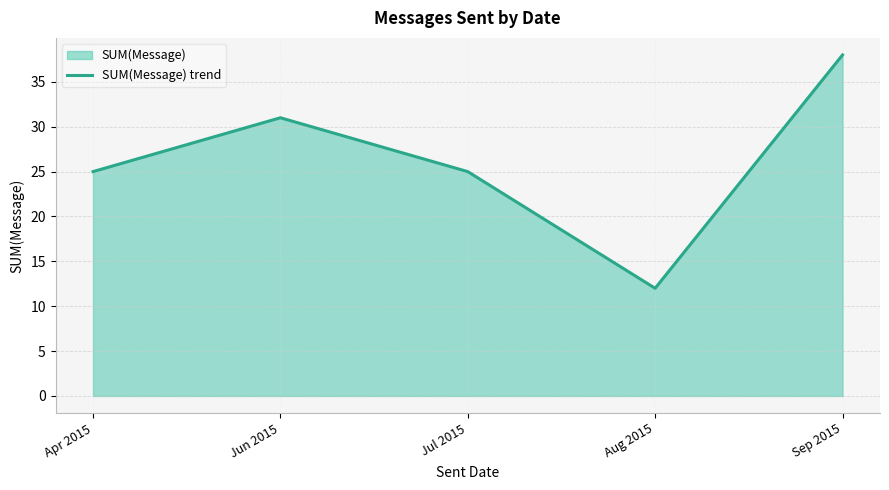

Reading left to right, what are all the values shown in this chart?

Apr 2015=25	Jun 2015=31	Jul 2015=25	Aug 2015=12	Sep 2015=38